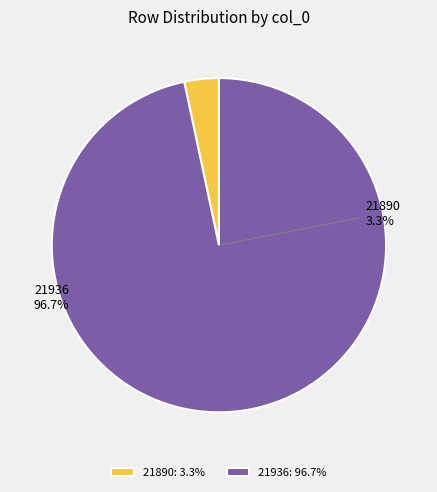

What is the total percentage of 21936 and 21890?

100.0%